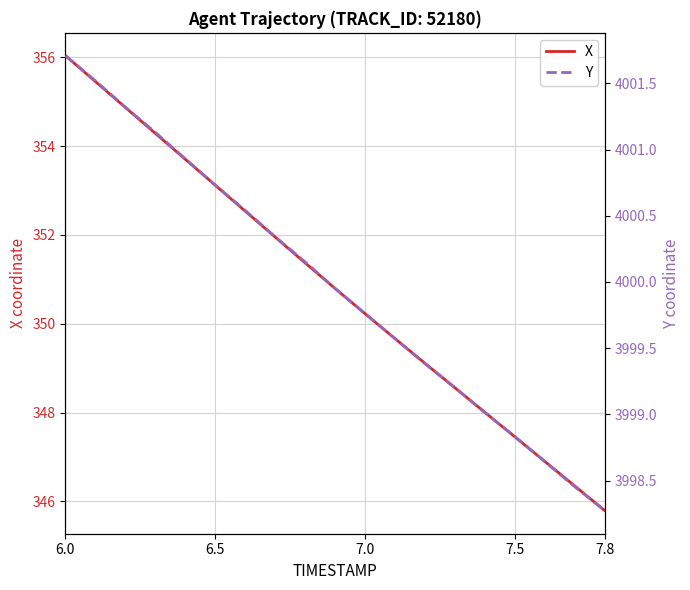

Where does the X series first go above 350?

6.0